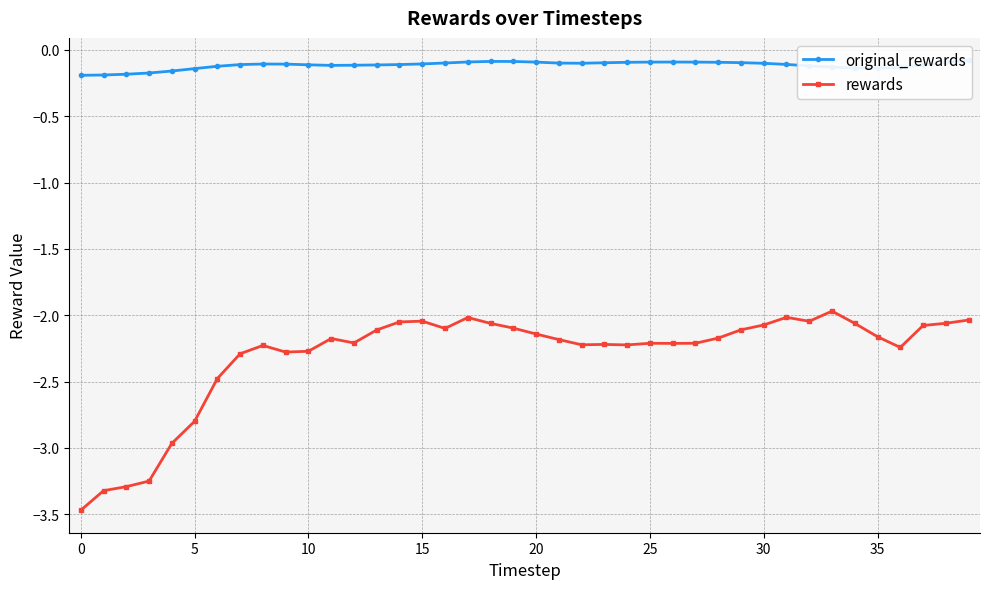

At 13, list the series in order from smallest to largest.

rewards, original_rewards